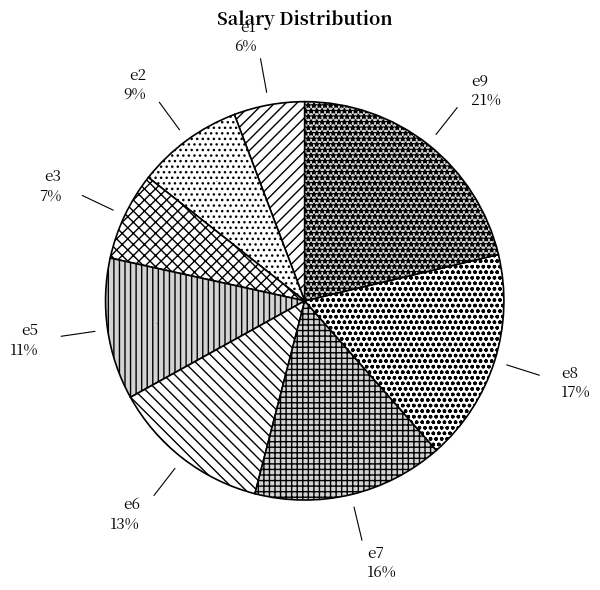

What is the total percentage of e6 and e9?

34.2%